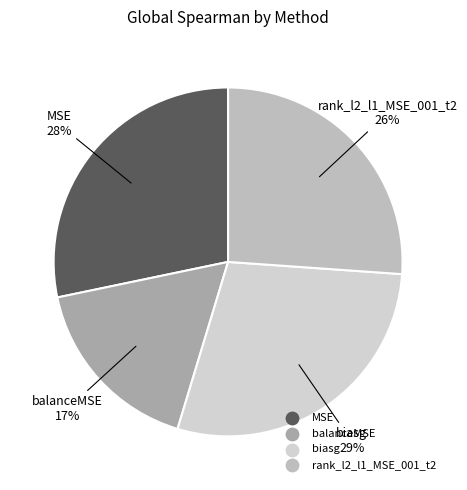

Count the number of slices in the pie.

4